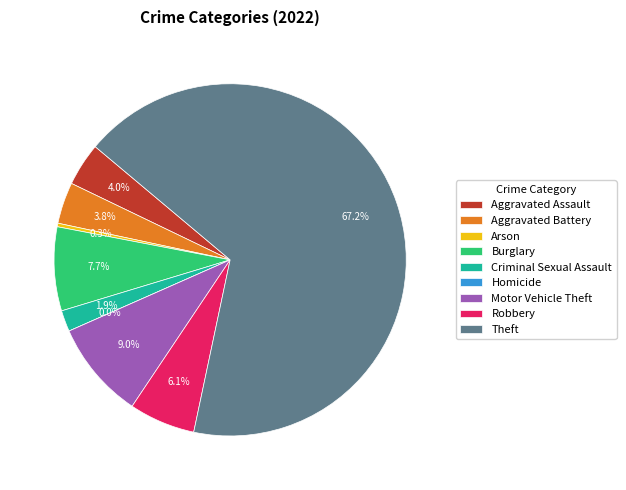

Do Aggravated Assault and Criminal Sexual Assault together represent more than half of the pie?

No